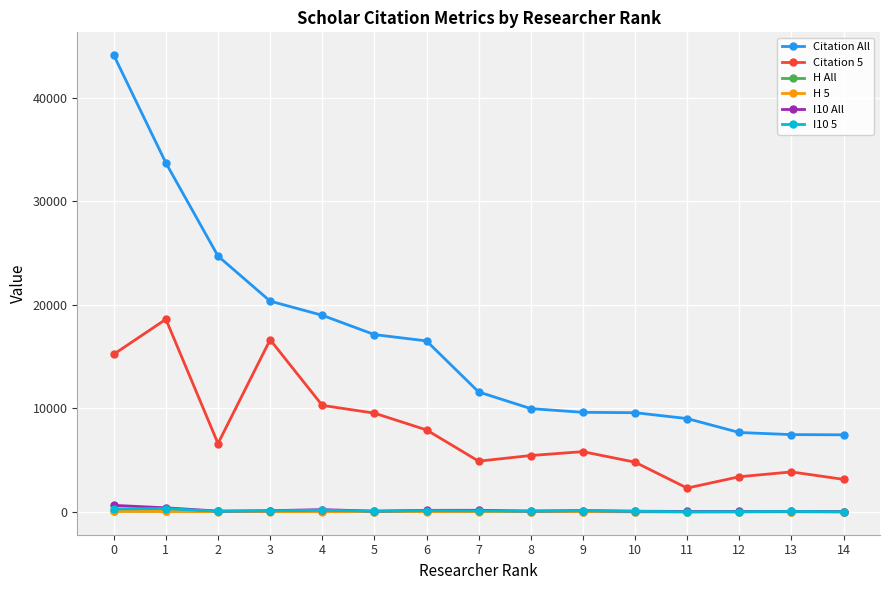

Read the I10 5 value at 1.

337